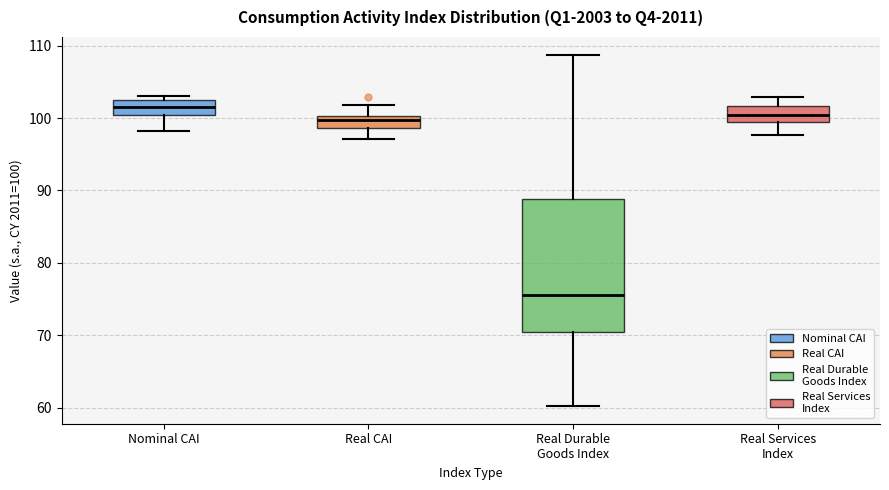

Reading left to right, read every box against the y-axis: the position of its median line, the range the box covers, and the ends of its whiskers. The values are not printed on the chart, so give them approximately, as read against the axis.

Nominal CAI: median 102, box 100 to 103, whiskers 98 to 103 (just above the box's upper edge)
Real CAI: median 100 (inside the box), box 99 to 100, whiskers 97 to 102
Real Durable Goods Index: median 76, box 70 to 89, whiskers 60 to 109
Real Services Index: median 100, box 99 to 102, whiskers 98 to 103